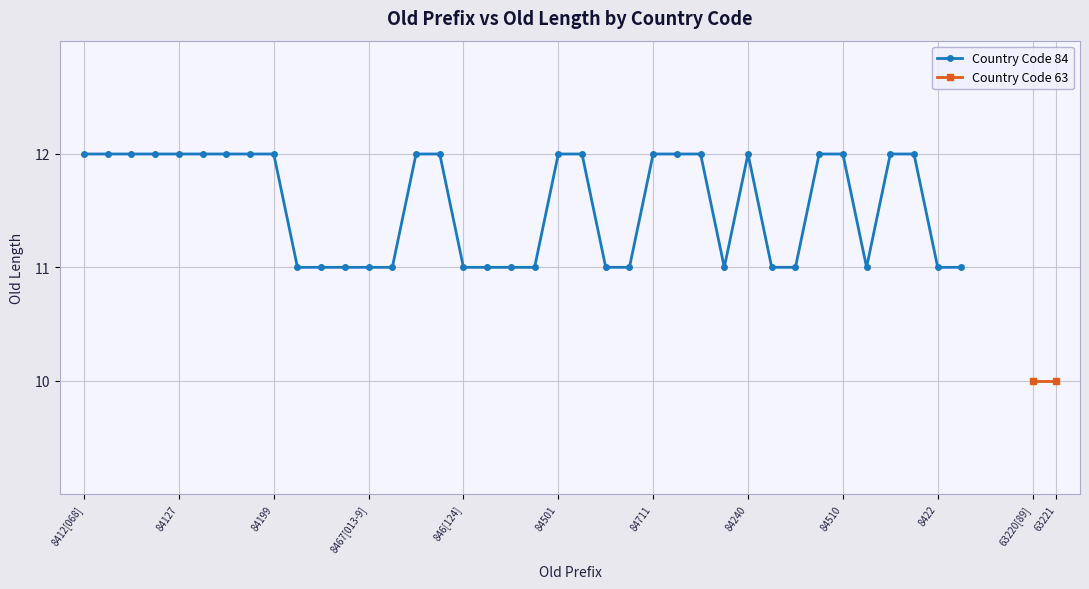

What is the average value?

12